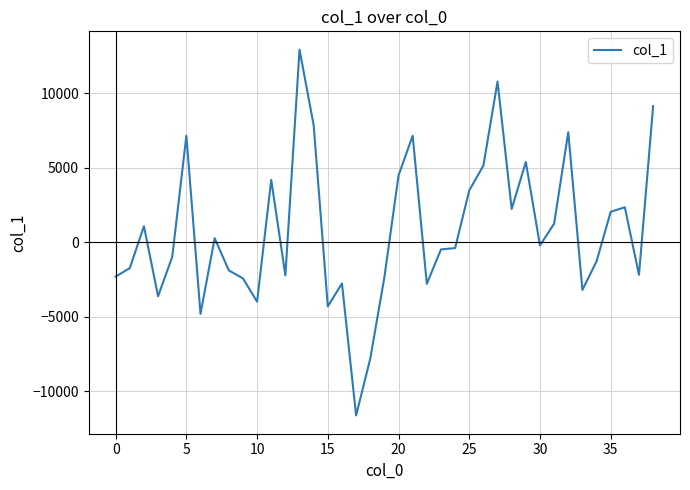

What is the smallest value displayed?

-11604.5